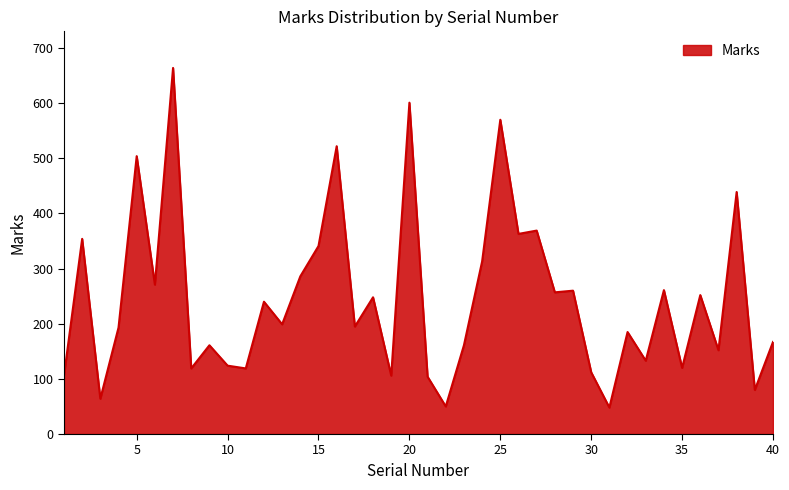

What is the minimum value shown in the chart?

48